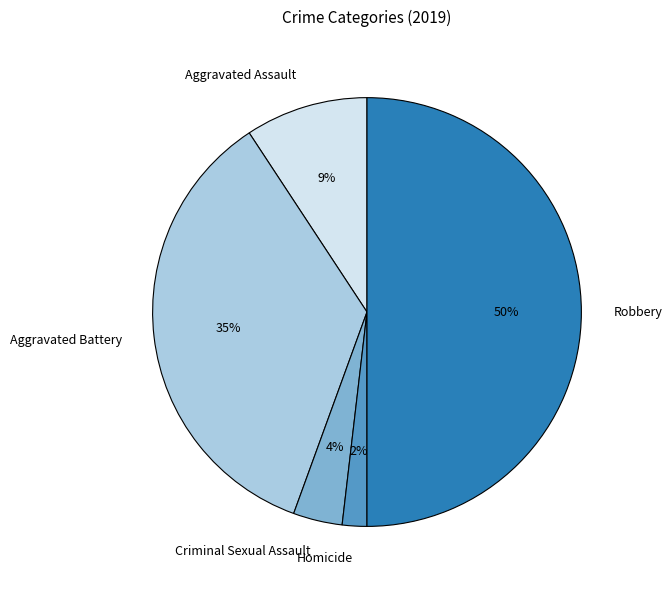

To the nearest percent, what is the difference between the largest and smallest slice percentages?

48%